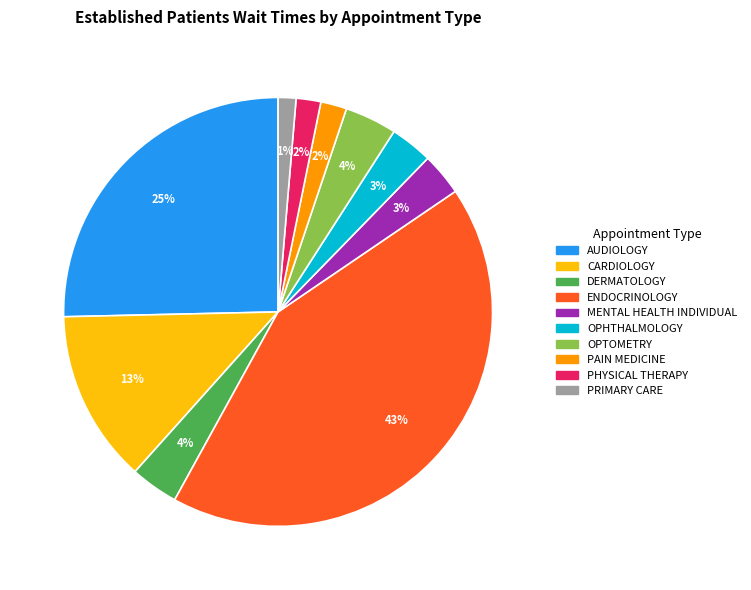

True or false: CARDIOLOGY accounts for 1% of the total.

False